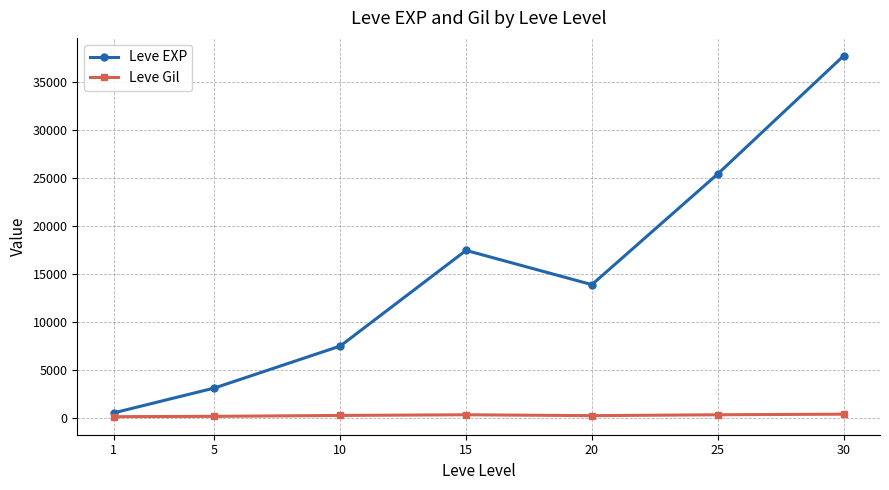

Which series has the largest total across all categories?

Leve EXP